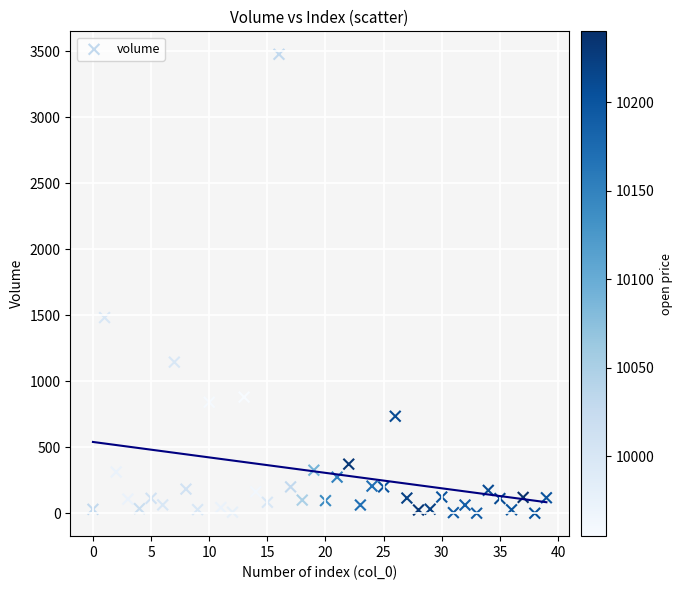

What Y value in the scatter plot is closest to 1738?

1482.6